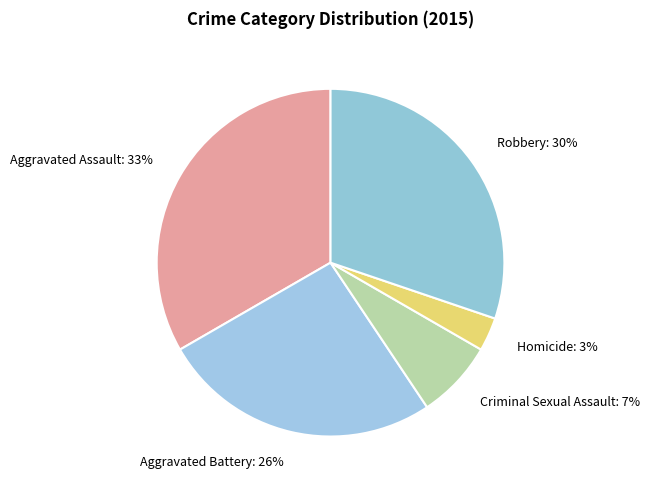

Is it true that Robbery is 22% of the pie?

False